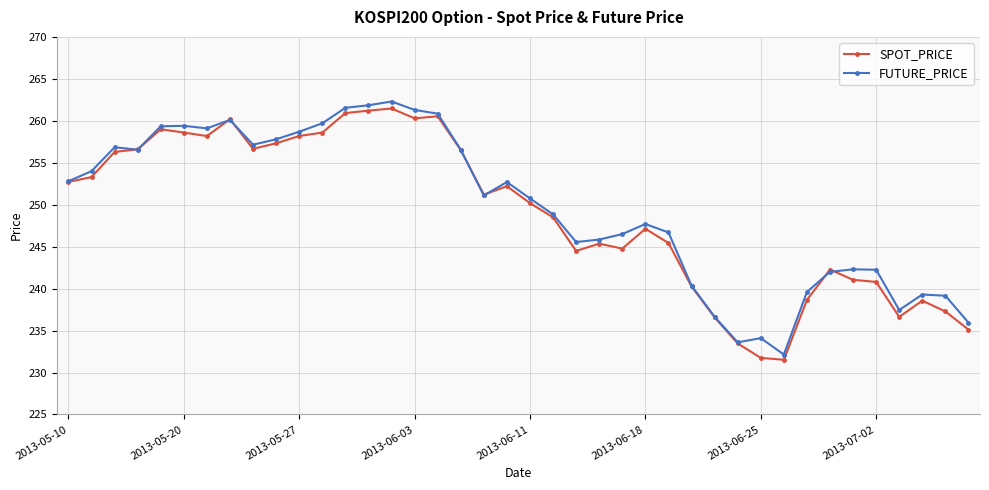

What is the lowest value of the SPOT_PRICE series?

231.5